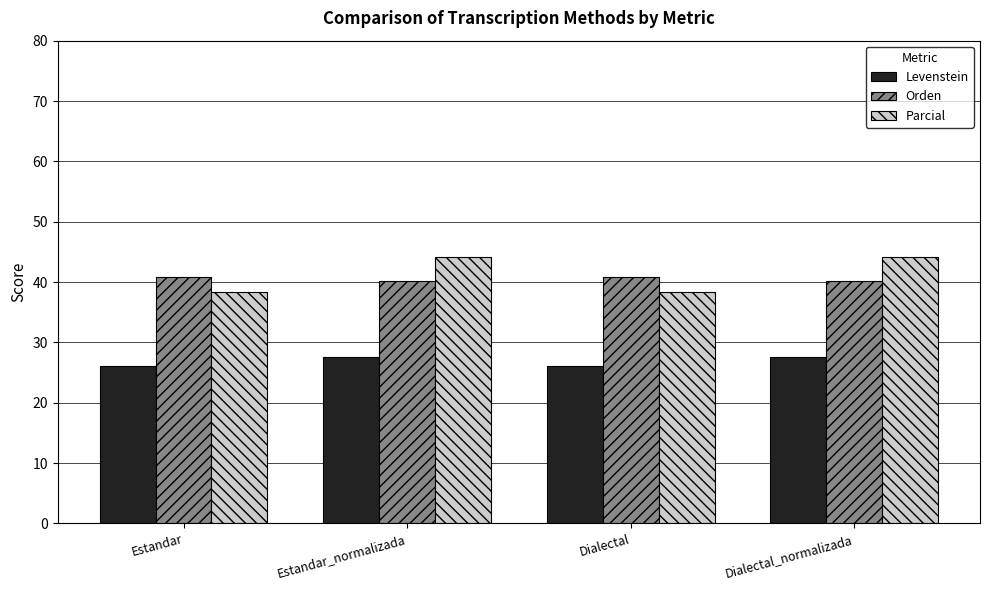

Count the number of categories in the chart.

4